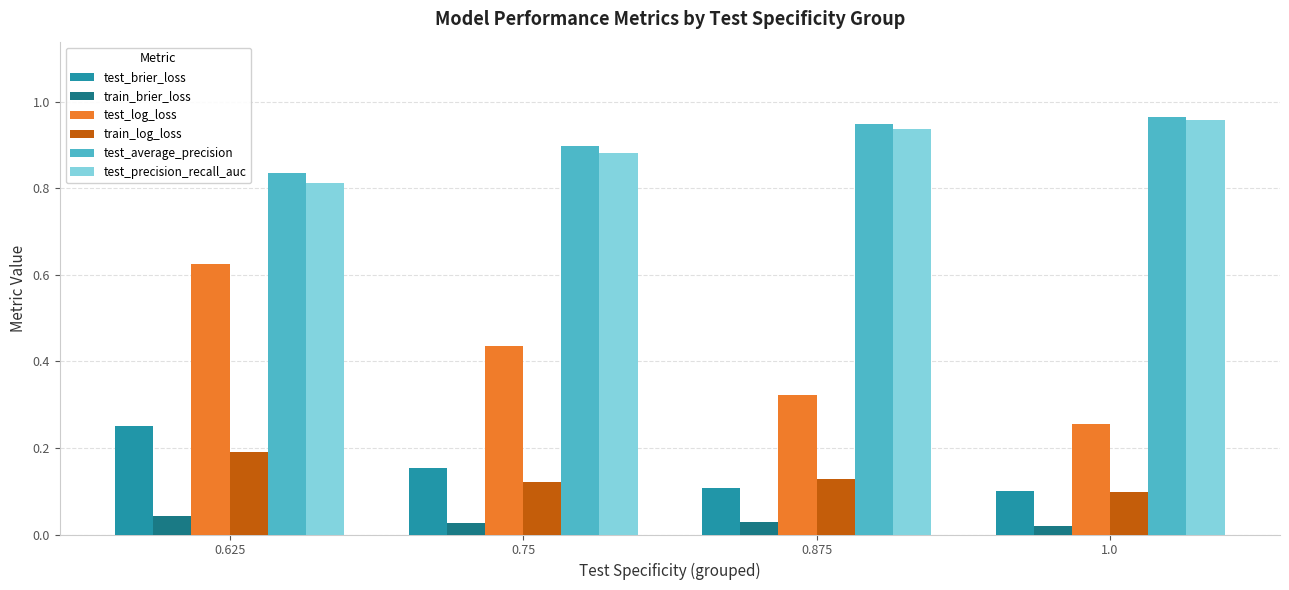

What is the label of the 2nd bar from the left?

0.75